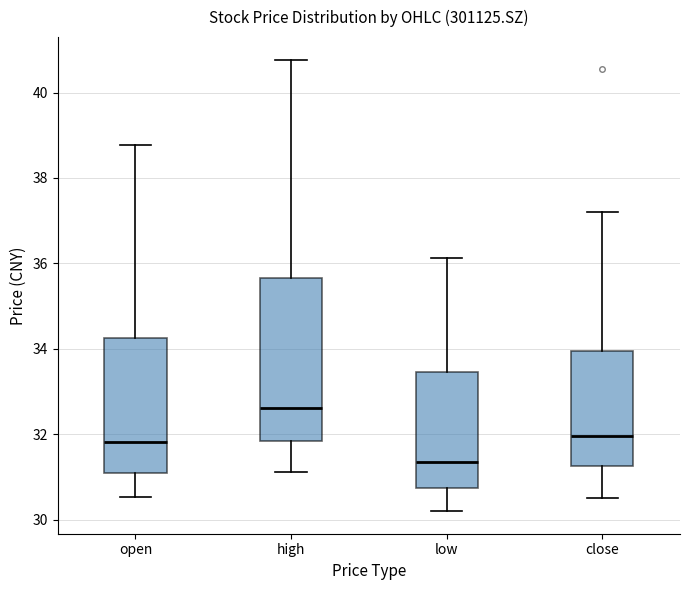

Where is the lower edge of the box for low on the y-axis? The values are not printed on the chart, so give them approximately, as read against the axis.

30.8